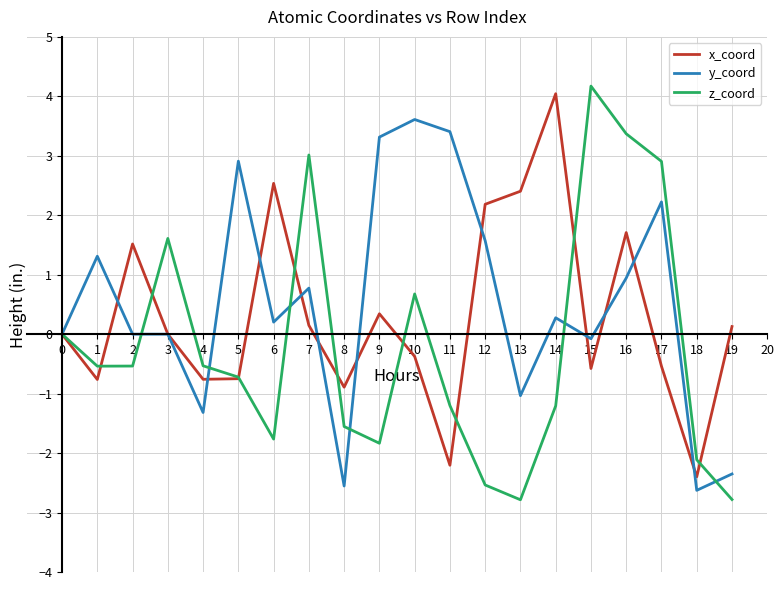

Which series has the largest range (max minus min)?

z_coord